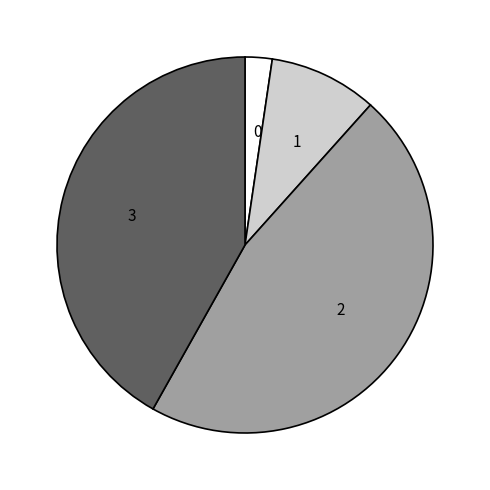

Rank the categories by value from lowest to highest.

0, 1, 3, 2